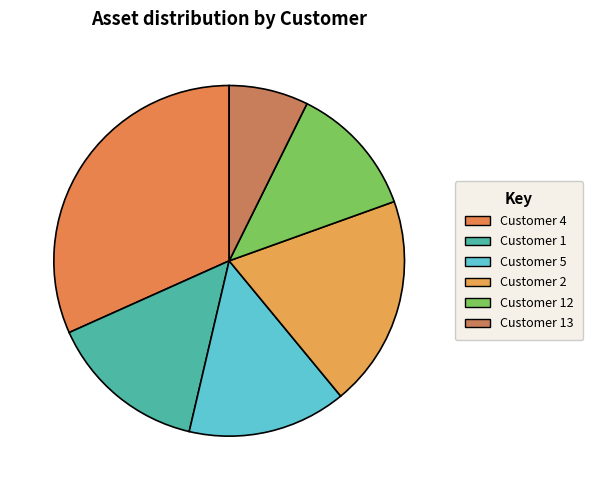

What is the smallest slice in the pie chart?

Customer 13